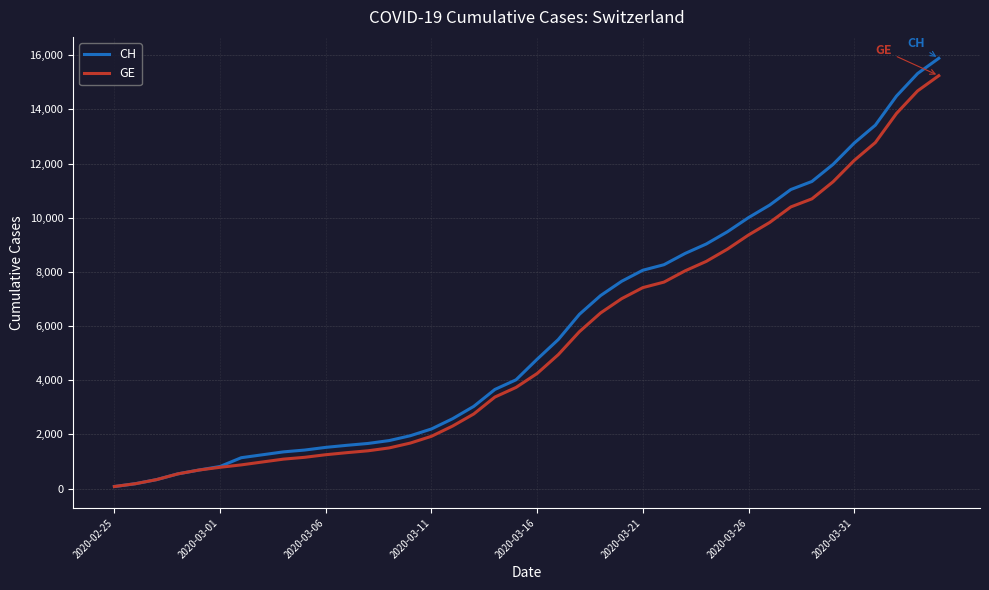

List the series in order of their peak value, highest first.

CH, GE